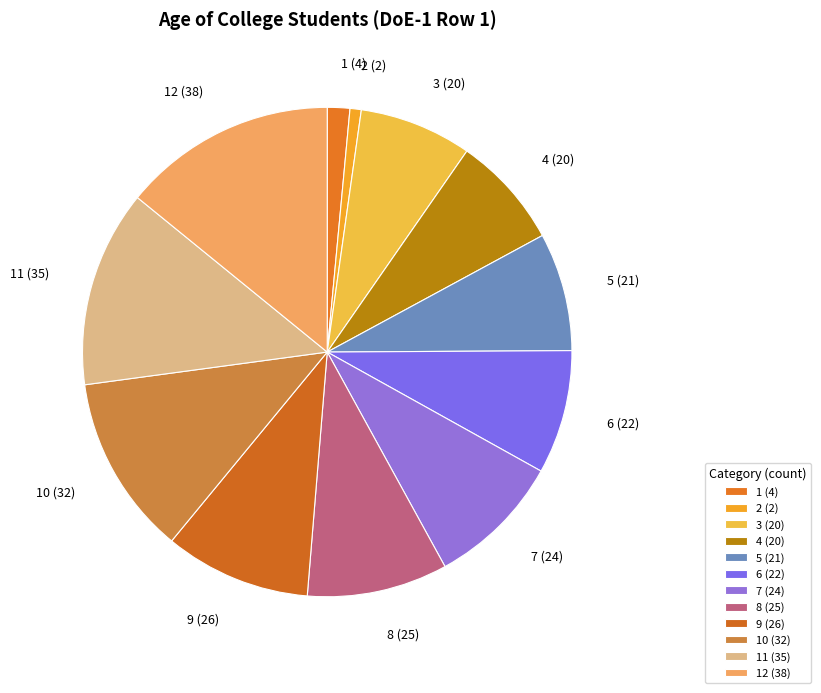

How many segments does this pie chart have?

12